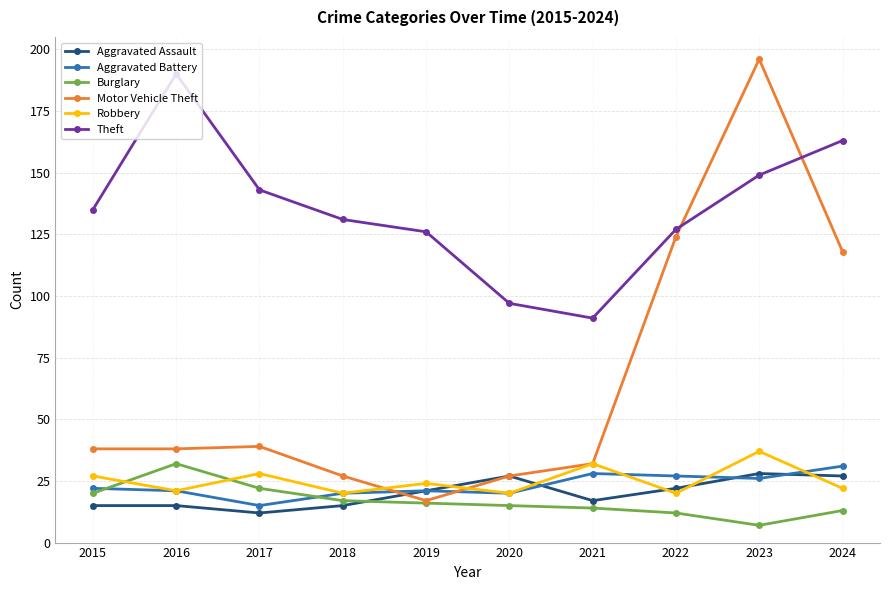

True or false: Burglary and Robbery cross at least once.

True